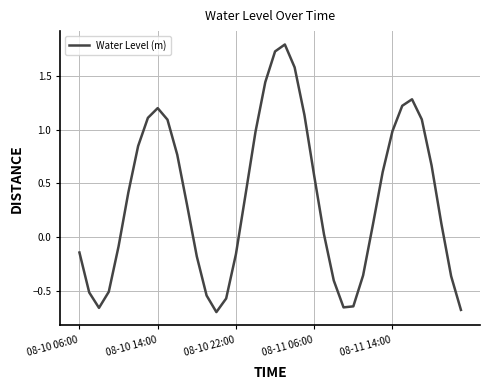

What is the difference between the maximum and minimum values?

2.5